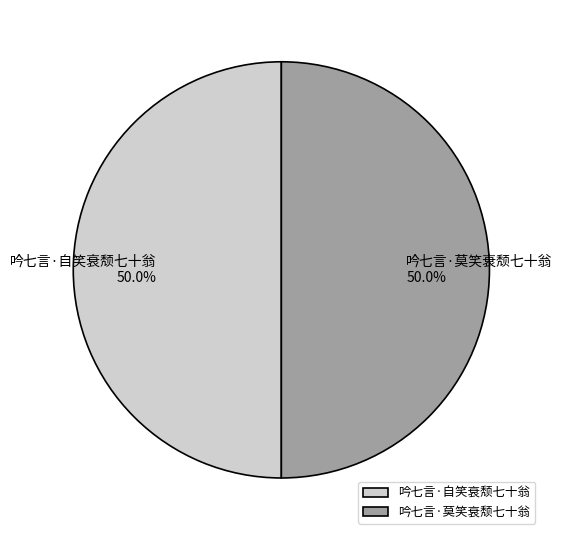

How much of the chart is everything except 吟七言·自笑衰颓七十翁?

50.0%